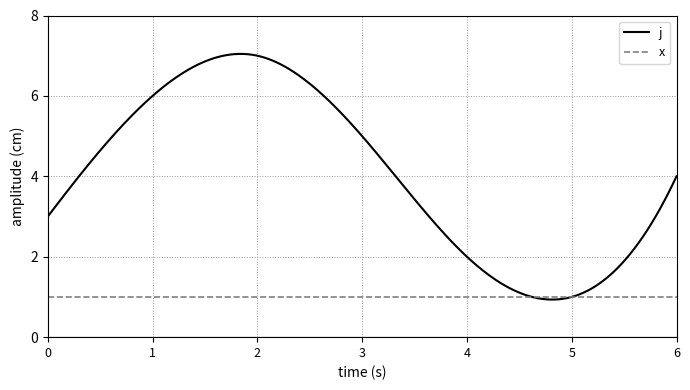

Rank the series by their maximum value, from highest to lowest.

j, x